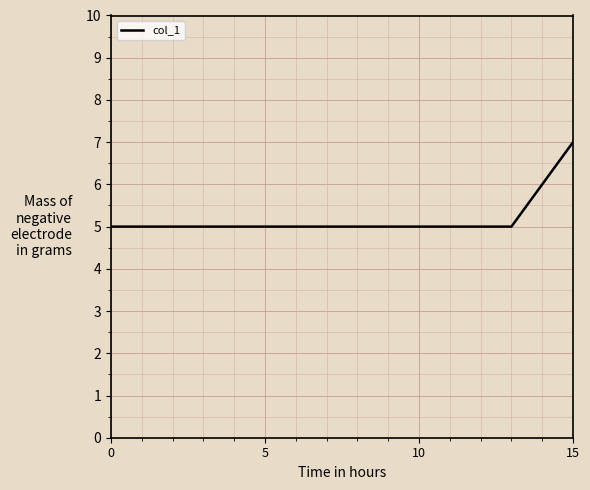

What is the minimum value shown in the chart?

5.0